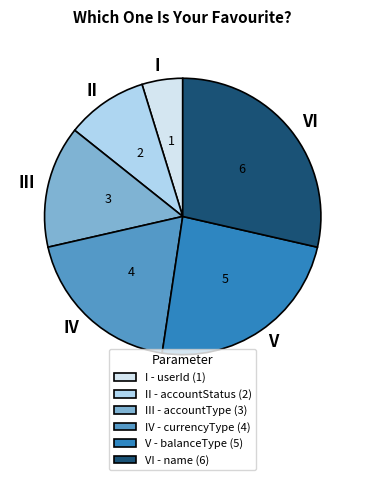

Does any single category account for the majority?

No